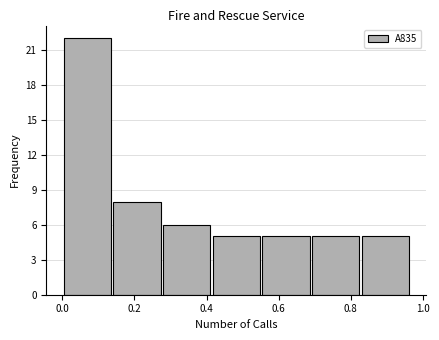

Over which range of the x-axis is the bar tallest?

0.00 to 0.14